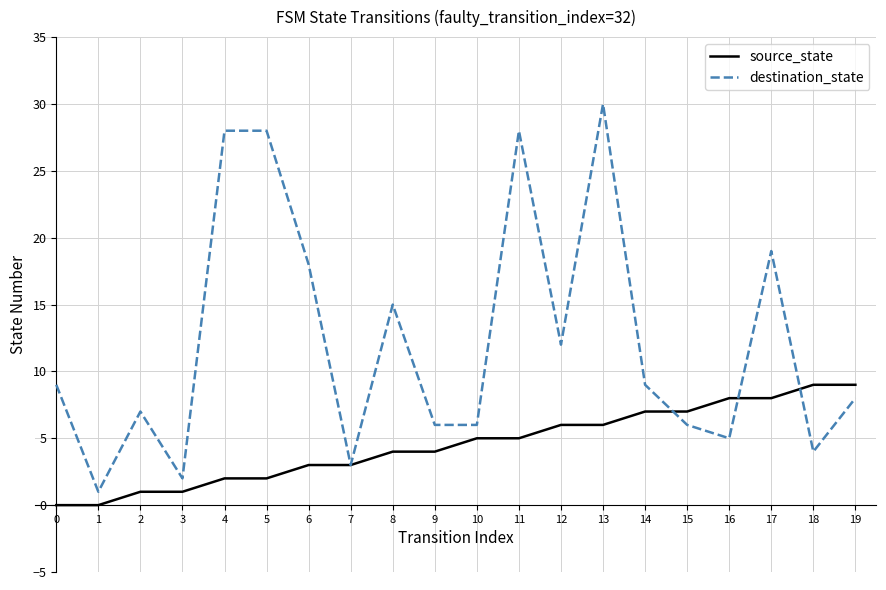

What is the total value across all series at 12?

18